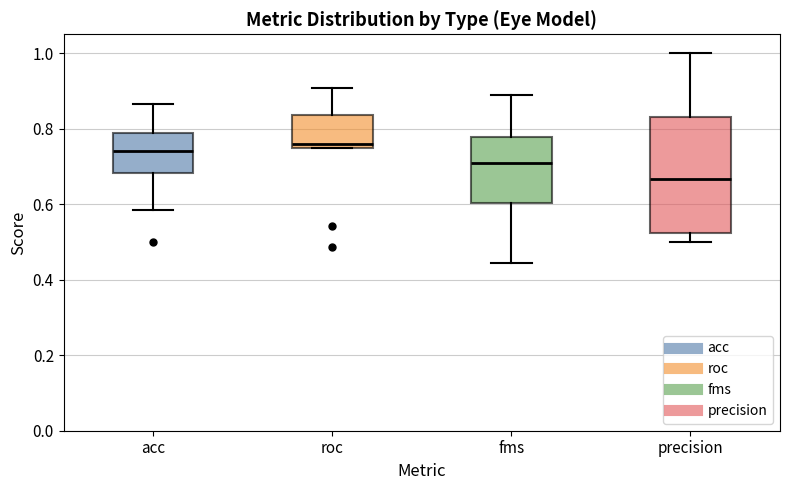

Reading left to right, transcribe this box plot: for each box, give where its median line is, the range the box spans, and where its two whiskers end, as read against the y-axis. The values are not printed on the chart, so give them approximately, as read against the axis.

acc: median 0.74, box 0.68 to 0.78, whiskers 0.58 to 0.86
roc: median 0.76 (just above the box's lower edge), box 0.76 to 0.84, whiskers 0.76 to 0.90
fms: median 0.70, box 0.60 to 0.78, whiskers 0.44 to 0.88
precision: median 0.66, box 0.52 to 0.84, whiskers 0.50 to 1.00